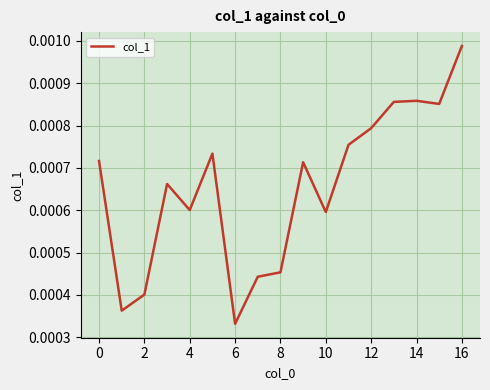

Does the chart have visible grid lines?

Yes